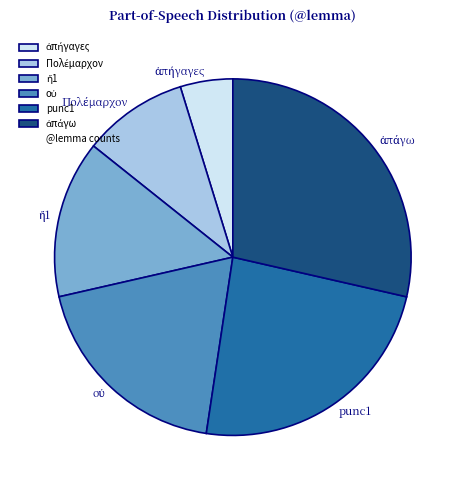

Is there a majority slice in this chart?

No